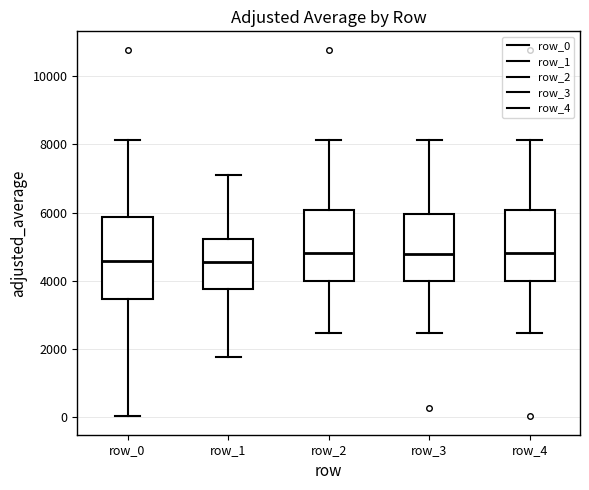

Where is the lower edge of the box for row_3 on the y-axis? The values are not printed on the chart, so give them approximately, as read against the axis.

4000